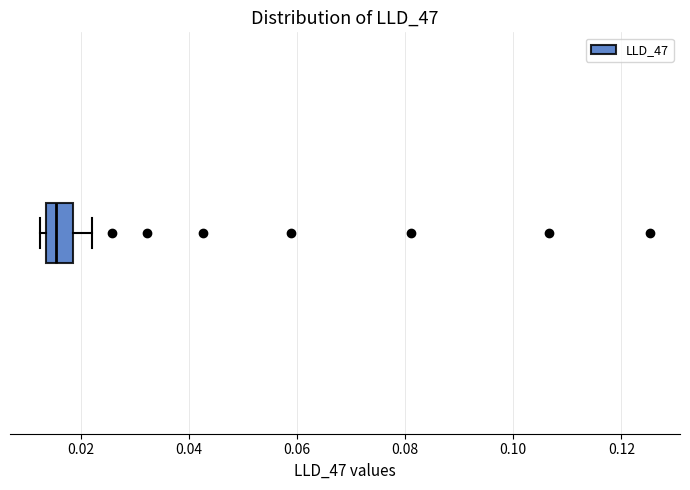

Where does the right whisker of the box end on the x-axis? The values are not printed on the chart, so give them approximately, as read against the axis.

0.022